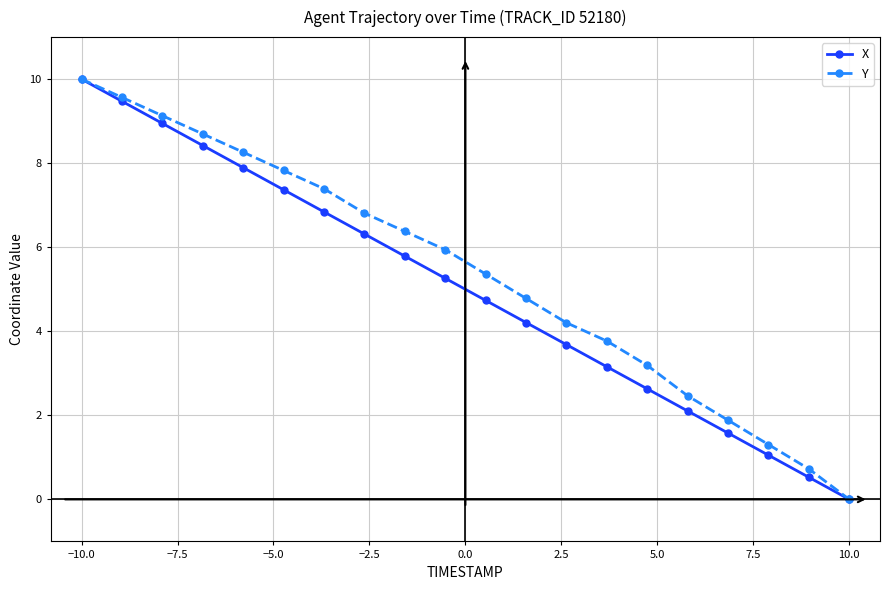

What is the highest value of the Y series?

10.0